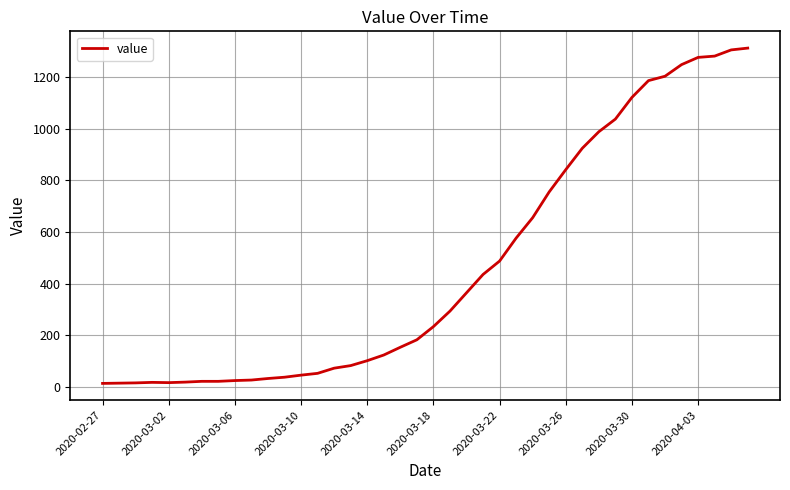

What is the minimum value shown in the chart?

13